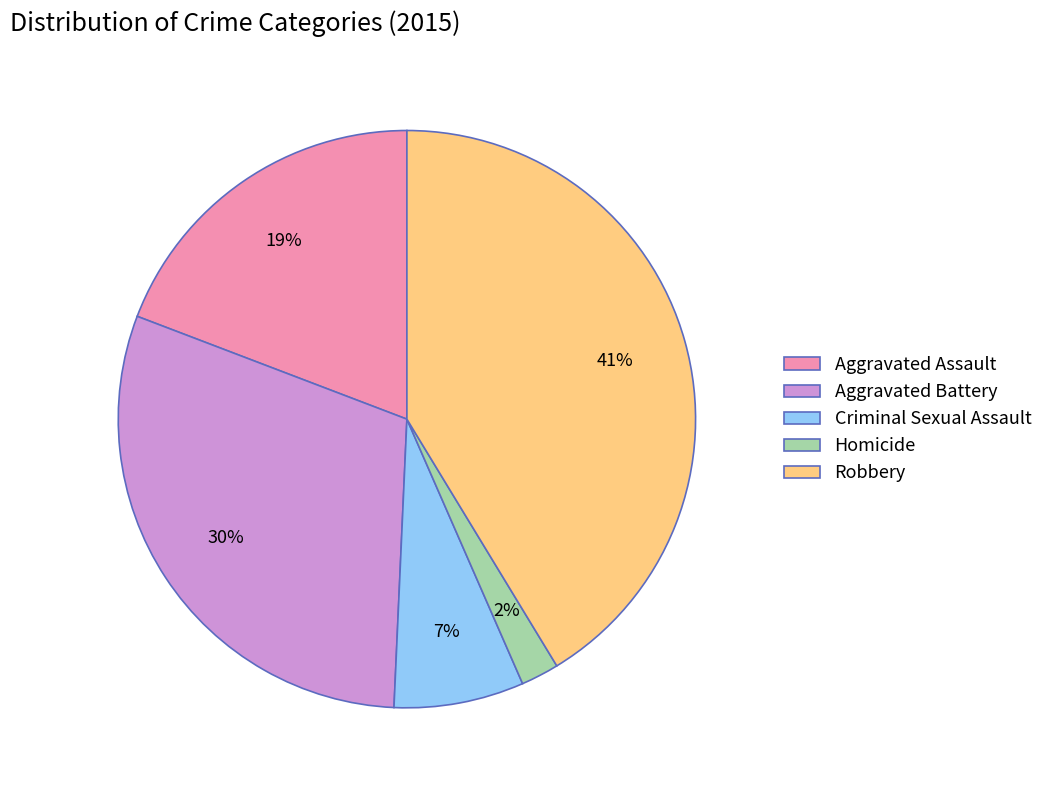

How many slices are in this pie chart?

5